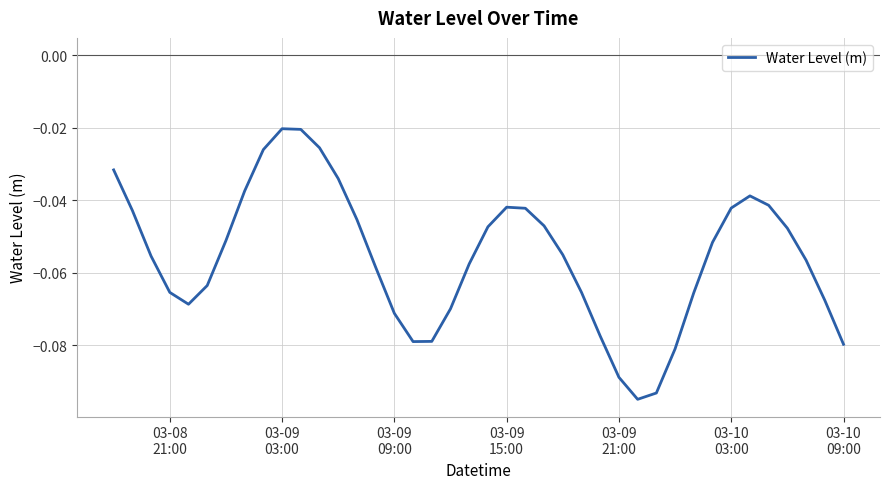

At which category does the chart reach its peak across all series?

03-09 03:00